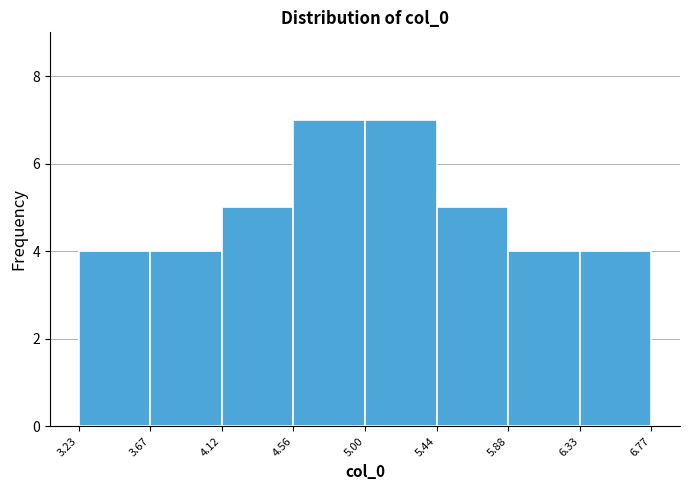

Reading left to right, list every bar in this chart as the range it spans on the x-axis followed by its height. The values are not printed on the chart, so give them approximately, as read against the axis.

3.23 to 3.67: 4
3.67 to 4.12: 4
4.12 to 4.56: 5
4.56 to 5.00: 7
5.00 to 5.44: 7
5.44 to 5.88: 5
5.88 to 6.33: 4
6.33 to 6.77: 4